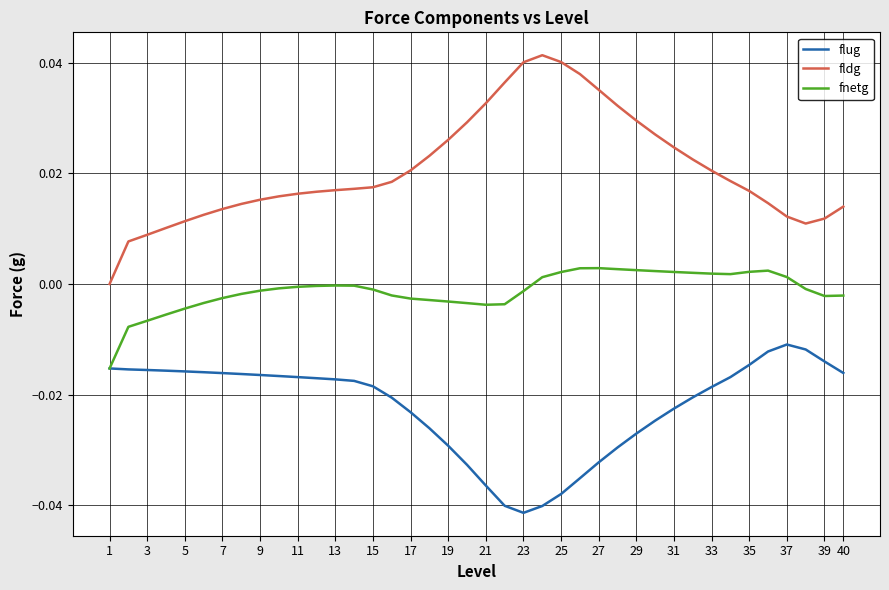

True or false: fldg and fnetg intersect in this chart.

False